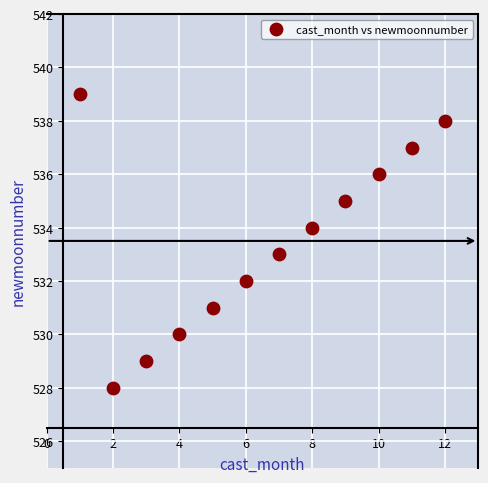

What is the average Y value?

534